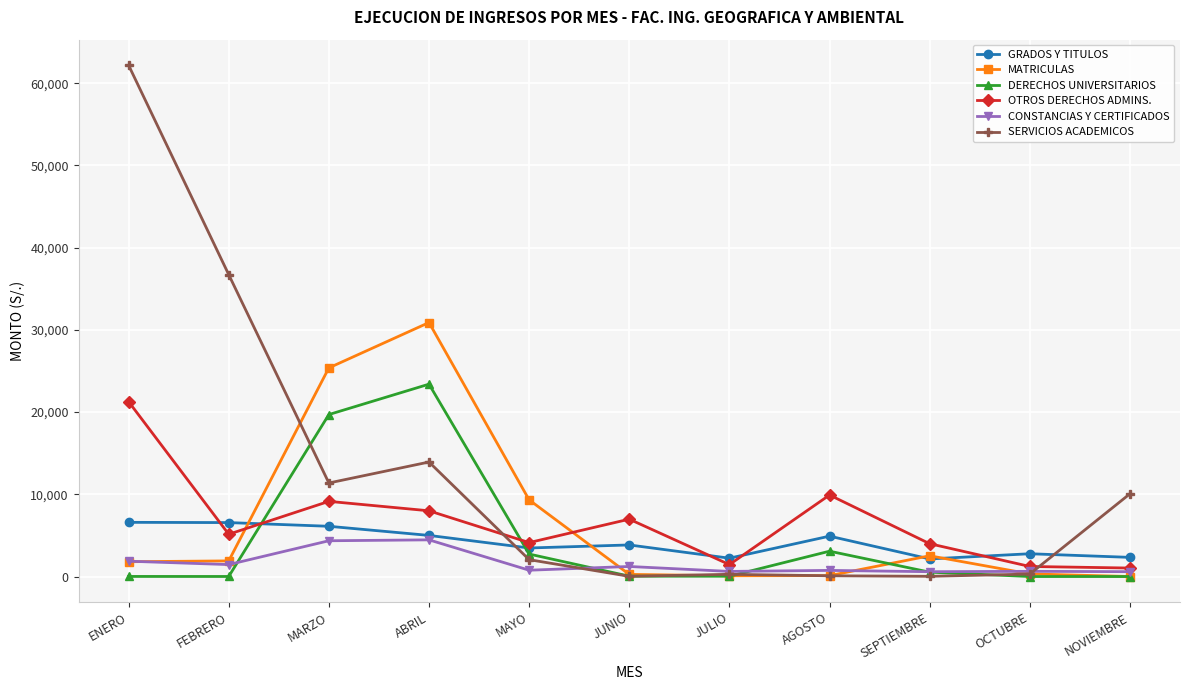

List the series in order of their peak value, highest first.

SERVICIOS ACADEMICOS, MATRICULAS, DERECHOS UNIVERSITARIOS, OTROS DERECHOS ADMINS., GRADOS Y TITULOS, CONSTANCIAS Y CERTIFICADOS